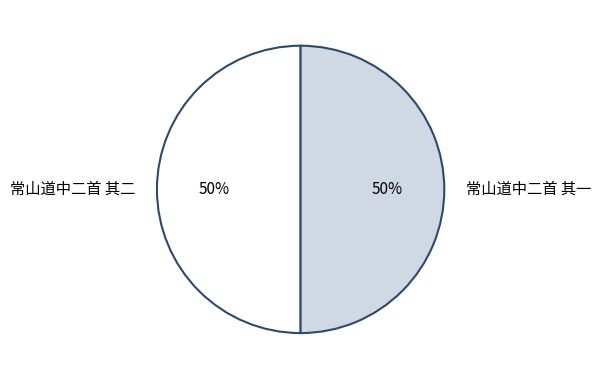

How many segments does this pie chart have?

2